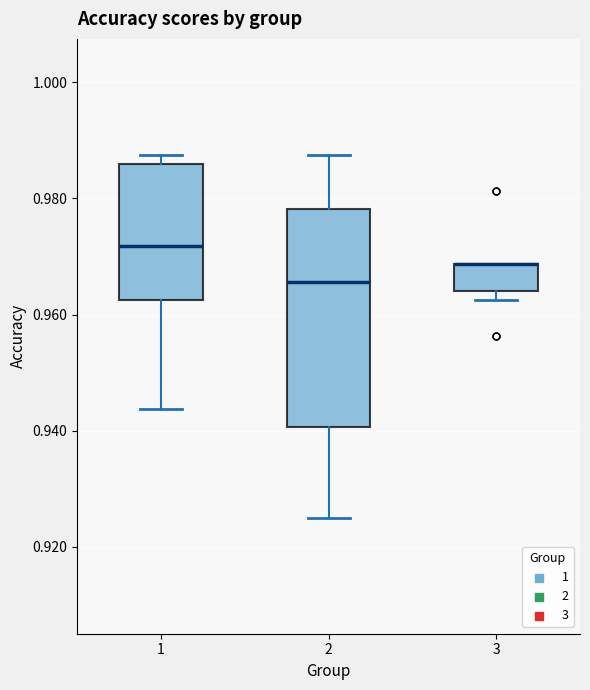

Comparing the boxes themselves (not the whiskers), which one is the tallest?

2